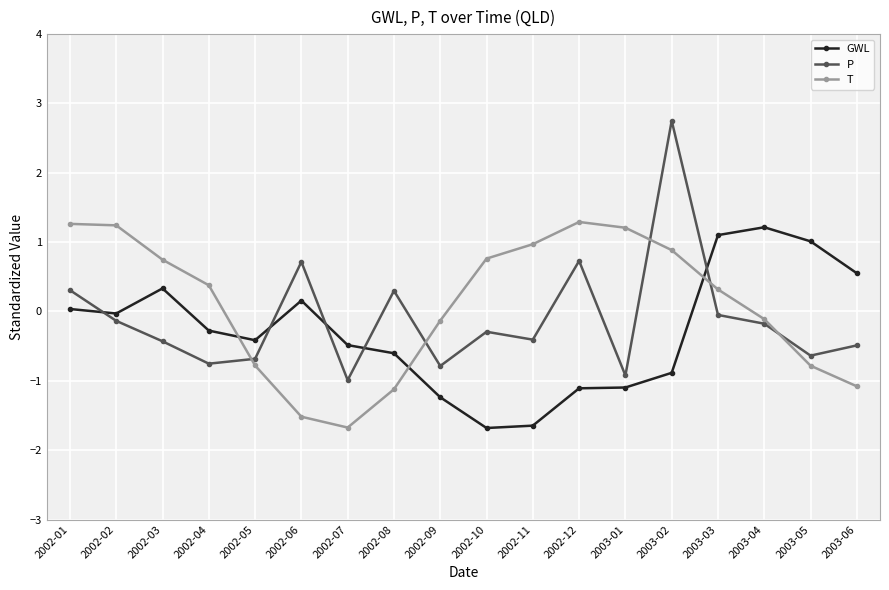

Does the chart display data point markers on the line(s)?

Yes